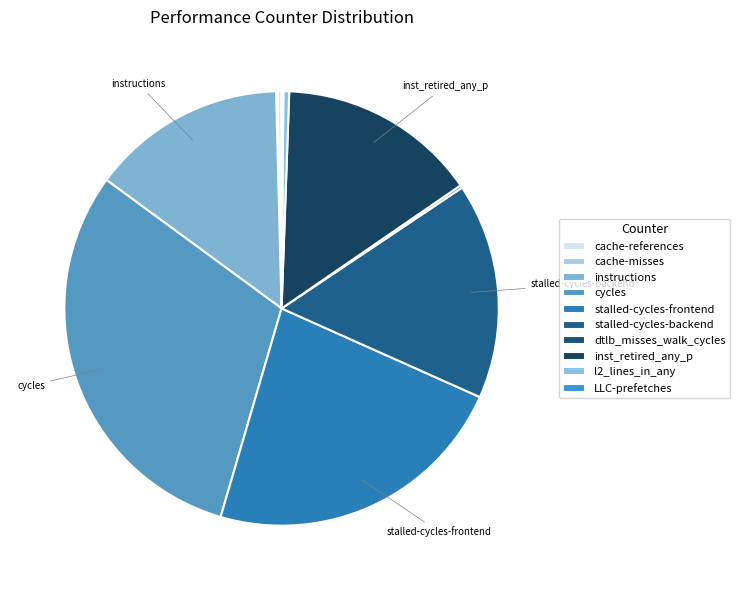

Rank the categories by value from highest to lowest.

cycles, stalled-cycles-frontend, stalled-cycles-backend, inst_retired_any_p, instructions, l2_lines_in_any, cache-references, dtlb_misses_walk_cycles, LLC-prefetches, cache-misses